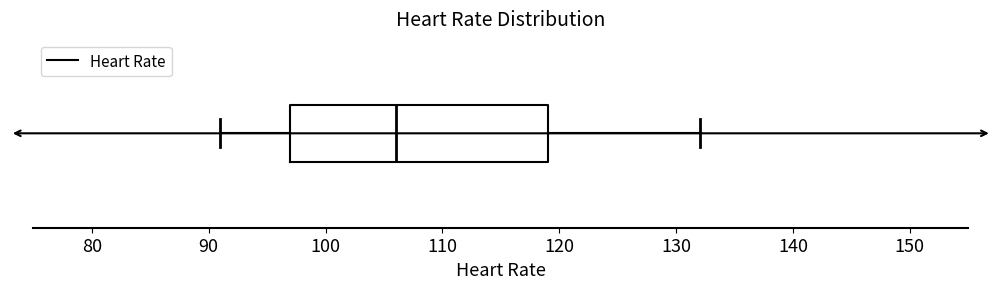

Read this box plot against the x-axis: the position of the median line, the range covered by the box, and the ends of both whiskers. The values are not printed on the chart, so give them approximately, as read against the axis.

median 106, box 97 to 119, whiskers 91 to 132